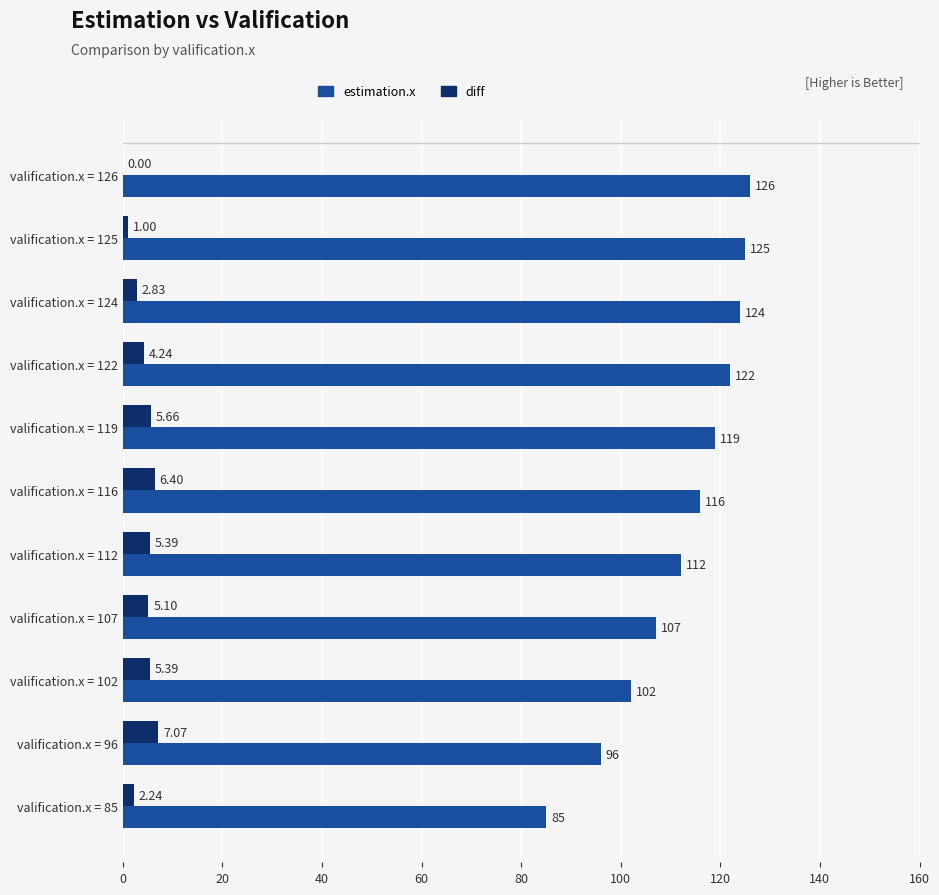

Which series changed the most between valification.x = 112 and valification.x = 102?

estimation.x